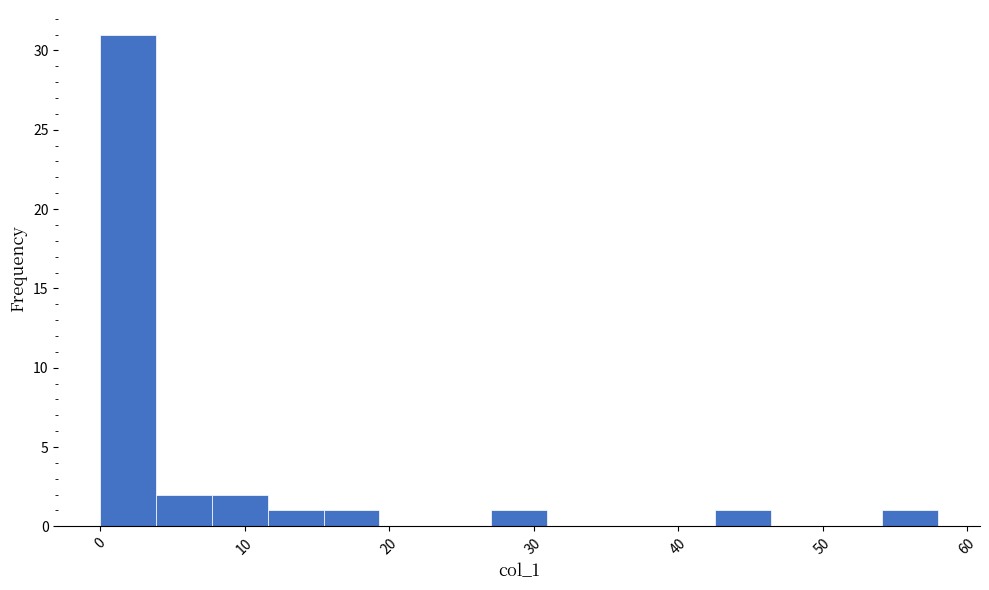

Read against the x-axis, roughly where is the centre of the tallest bar?

2